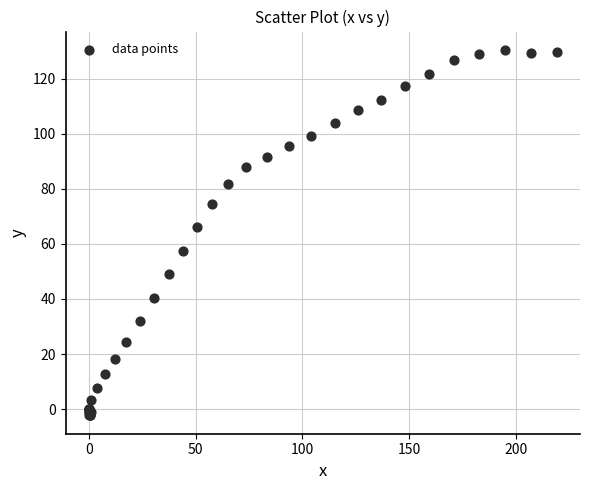

What Y value in the scatter plot is closest to 64?

66.0